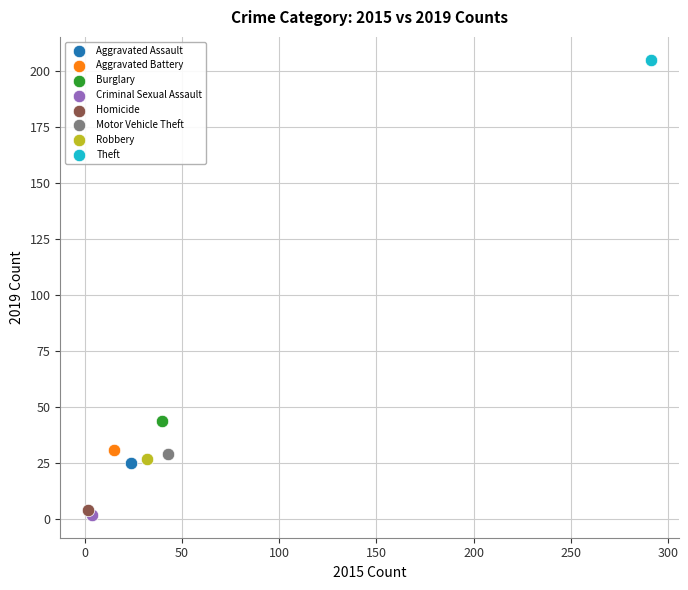

What are all the series names shown in the legend?

Aggravated Assault, Aggravated Battery, Burglary, Criminal Sexual Assault, Homicide, Motor Vehicle Theft, Robbery, Theft